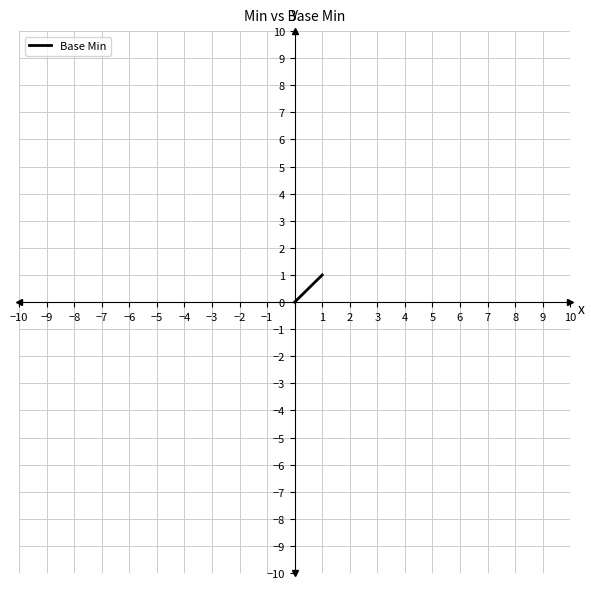

The value at 1 is -1. True or false?

False